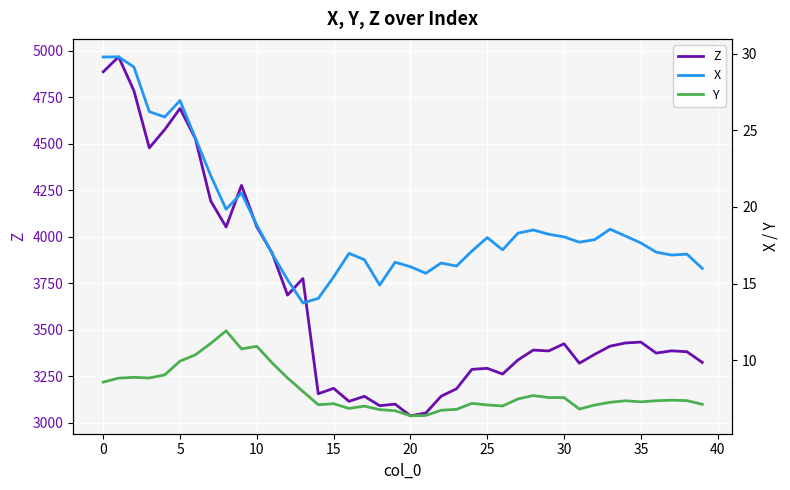

At how many categories does at least one series exceed 2759?

40